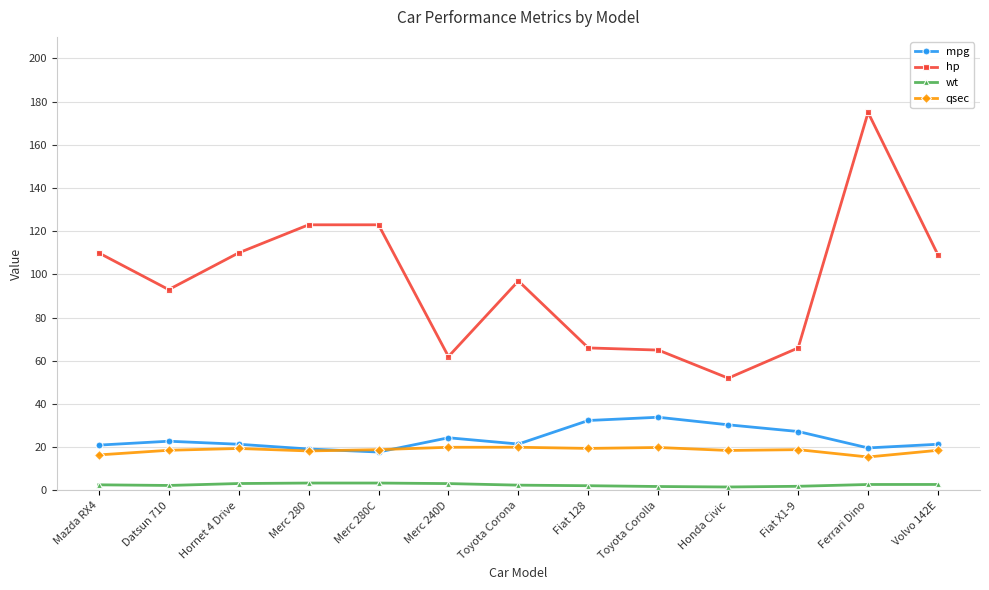

At how many categories does at least one series exceed 79?

8